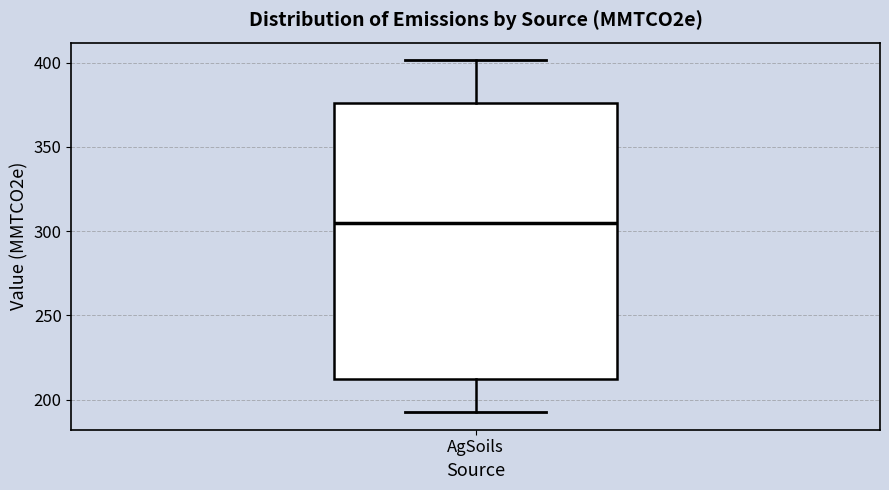

Read this box plot against the y-axis: the position of the median line, the range covered by the box, and the ends of both whiskers. The values are not printed on the chart, so give them approximately, as read against the axis.

median 305, box 210 to 375, whiskers 195 to 400